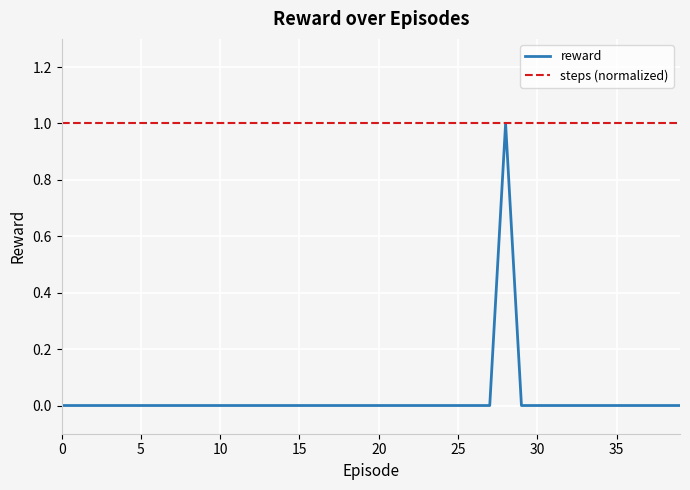

Which series has the widest spread of values?

reward